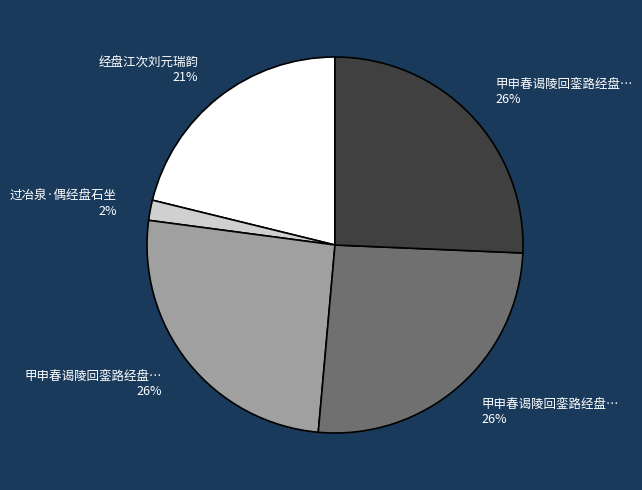

Count the number of slices in the pie.

5